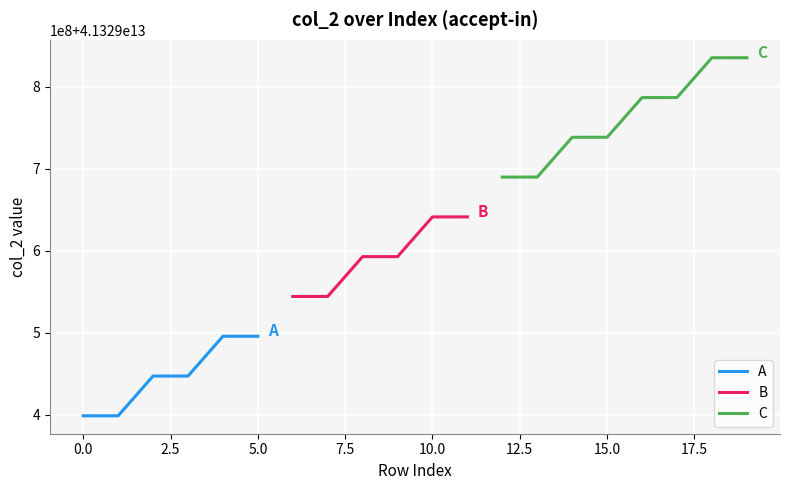

What is the value of the 2nd point from the left?

41329398859957